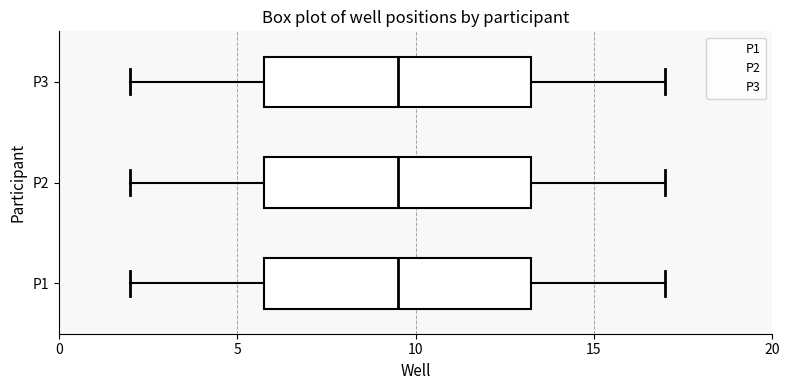

Reading bottom to top, read every box against the x-axis: the position of its median line, the range the box covers, and the ends of its whiskers. The values are not printed on the chart, so give them approximately, as read against the axis.

P1: median 9.5, box 6.0 to 13.5, whiskers 2.0 to 17.0
P2: median 9.5, box 6.0 to 13.5, whiskers 2.0 to 17.0
P3: median 9.5, box 6.0 to 13.5, whiskers 2.0 to 17.0